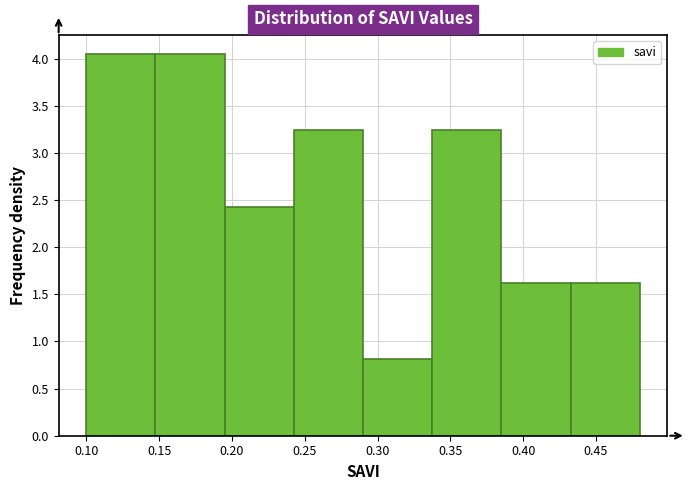

Reading left to right, list every bar in this chart as the range it spans on the x-axis followed by its height. Neither the bar edges nor the heights are printed on the chart, so give them approximately, as read against the axes.

0.100 to 0.150: 4.05
0.150 to 0.195: 4.05
0.195 to 0.245: 2.45
0.245 to 0.290: 3.25
0.290 to 0.340: 0.80
0.340 to 0.385: 3.25
0.385 to 0.435: 1.60
0.435 to 0.480: 1.60